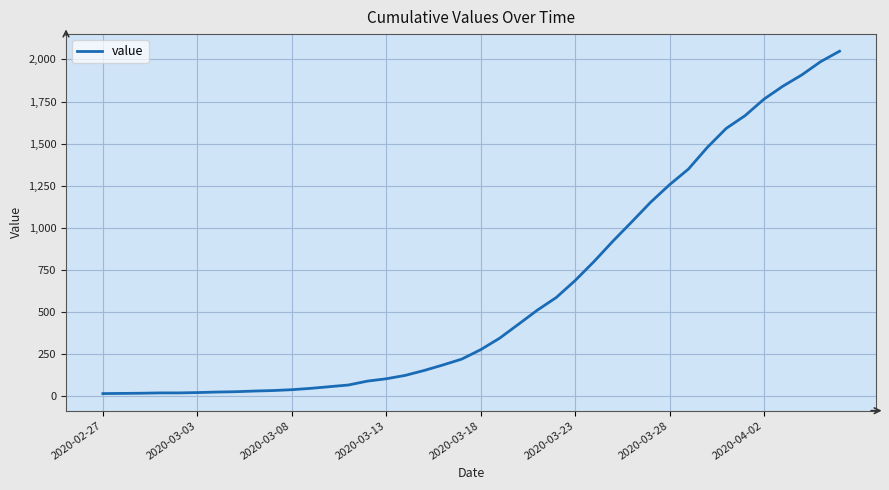

Count the number of categories in the chart.

40